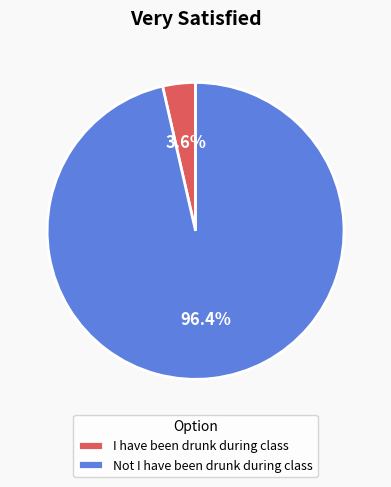

Does Not I have been drunk during class account for over 50% of the chart?

Yes